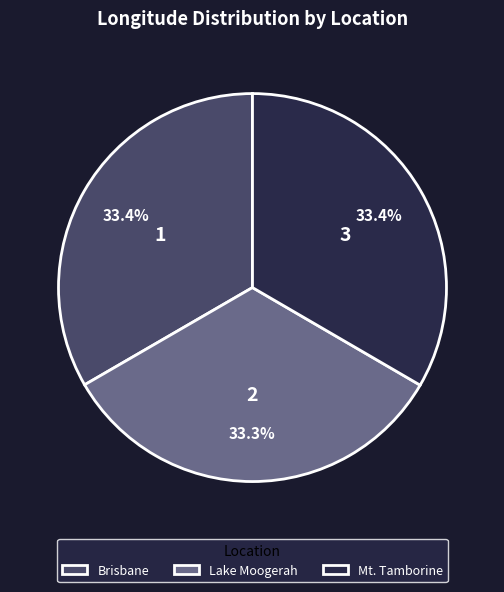

Count the number of slices in the pie.

3